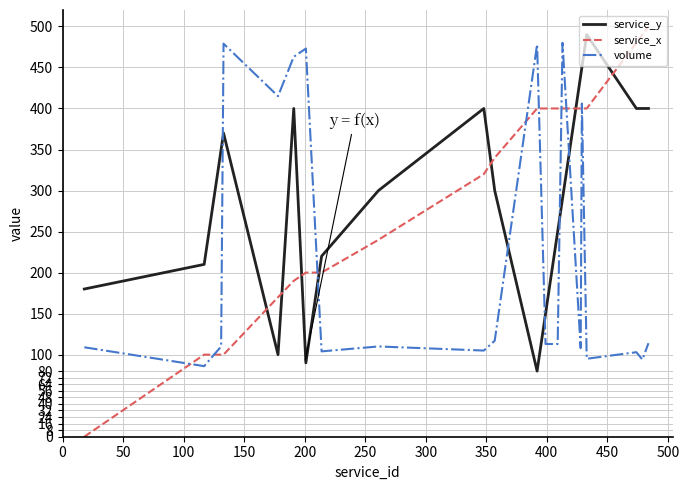

Which series has the largest range (max minus min)?

service_x